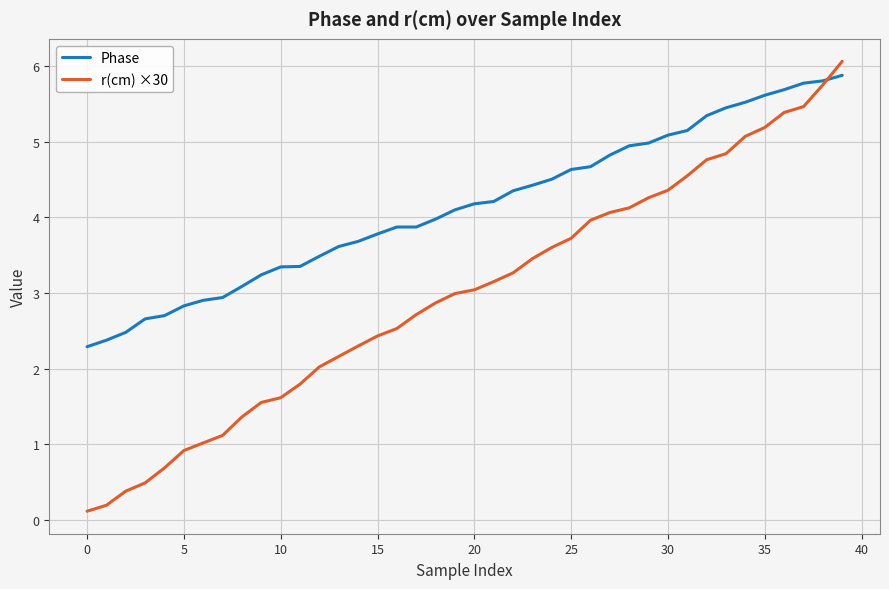

Which series has the largest total across all categories?

Phase